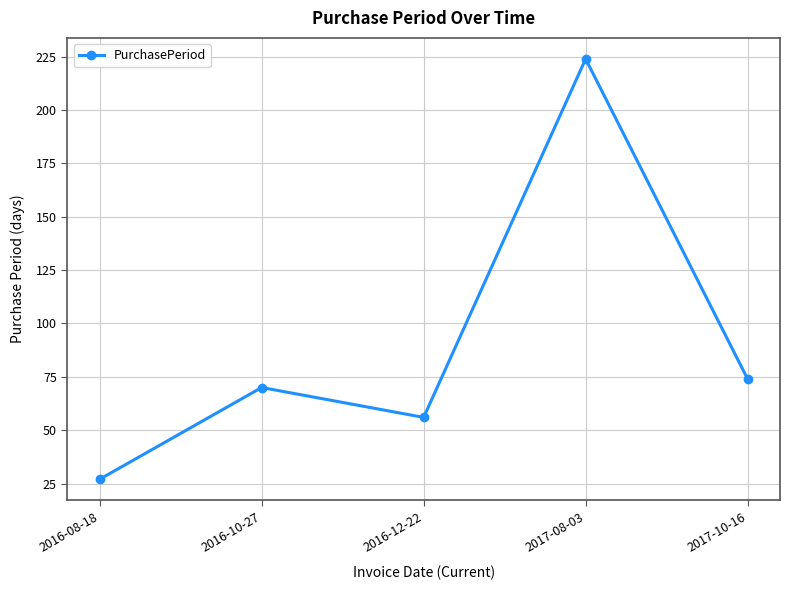

Where is the data nearest to the value 125?

2017-10-16